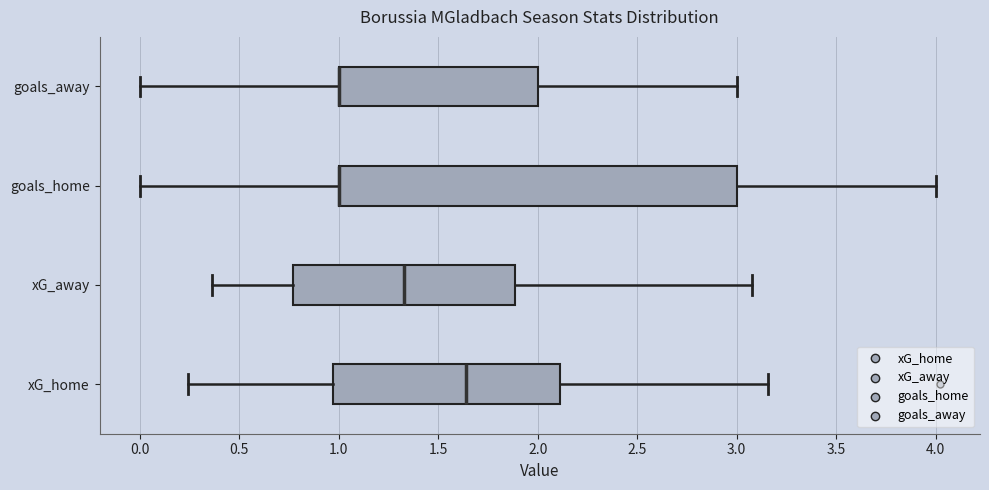

Reading bottom to top, transcribe this box plot: for each box, give where its median line is, the range the box spans, and where its two whiskers end, as read against the x-axis. The values are not printed on the chart, so give them approximately, as read against the axis.

xG_home: median 1.65, box 0.95 to 2.10, whiskers 0.25 to 3.15
xG_away: median 1.35, box 0.75 to 1.90, whiskers 0.35 to 3.10
goals_home: median 1.00 (drawn on the box's left edge), box 1.00 to 3.00, whiskers 0.00 to 4.00
goals_away: median 1.00 (drawn on the box's left edge), box 1.00 to 2.00, whiskers 0.00 to 3.00